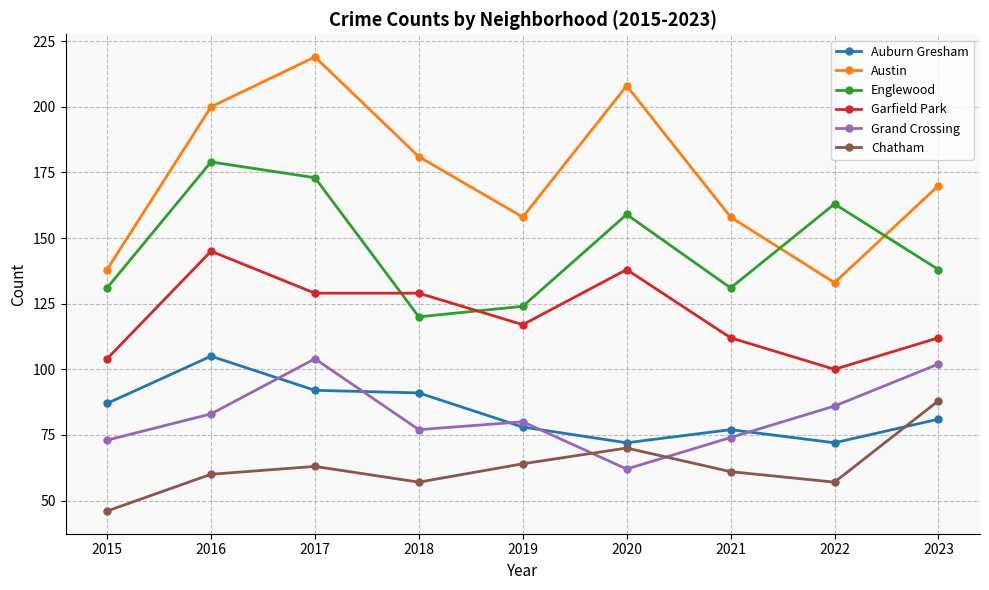

True or false: Garfield Park has more than 1 points higher than both neighbors.

True